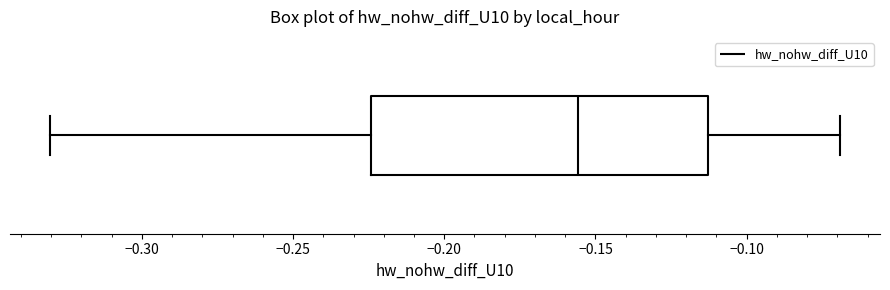

Where is the left edge of the box on the x-axis? The values are not printed on the chart, so give them approximately, as read against the axis.

-0.225